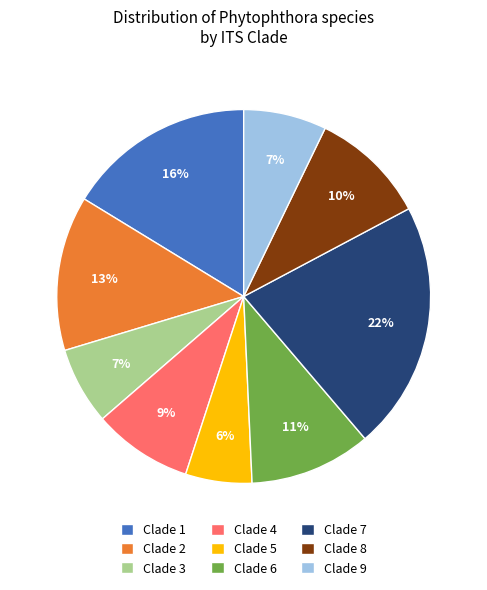

Is it true that Clade 4 is 9% of the pie?

True